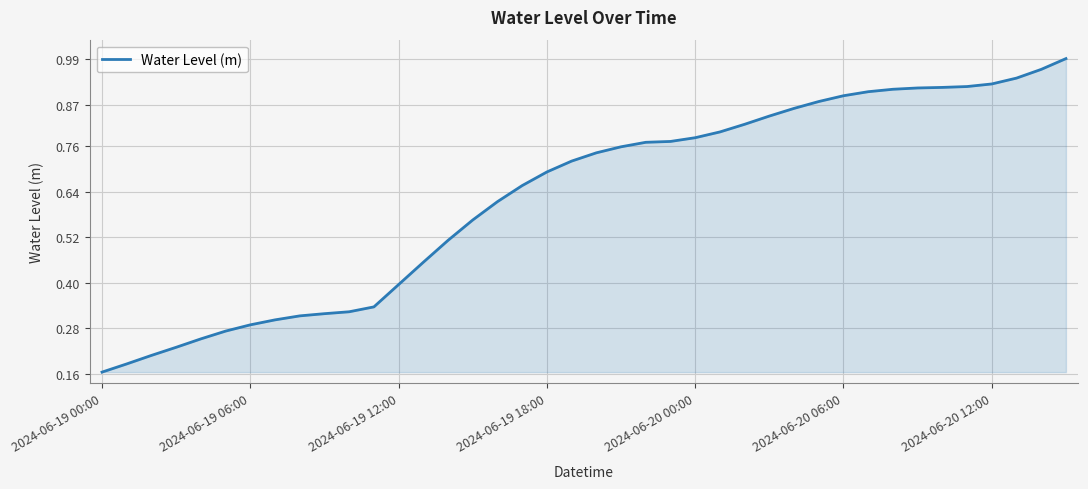

Reading left to right, list all the values displayed in this chart.

0.2	0.2	0.2	0.2	0.3	0.3	0.3	0.3	0.3	0.3	0.3	0.3	0.4	0.5	0.5	0.6	0.6	0.7	0.7	0.7	0.7	0.8	0.8	0.8	0.8	0.8	0.8	0.8	0.9	0.9	0.9	0.9	0.9	0.9	0.9	0.9	0.9	0.9	1.0	1.0